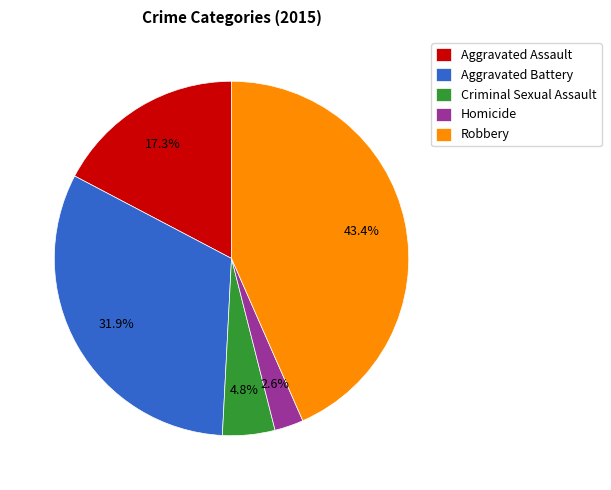

Does any single category account for the majority?

No